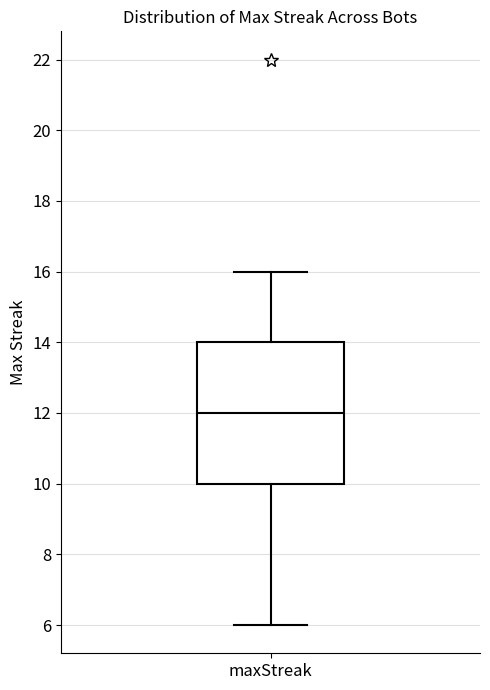

Where is the upper edge of the box for maxStreak on the y-axis? The values are not printed on the chart, so give them approximately, as read against the axis.

14